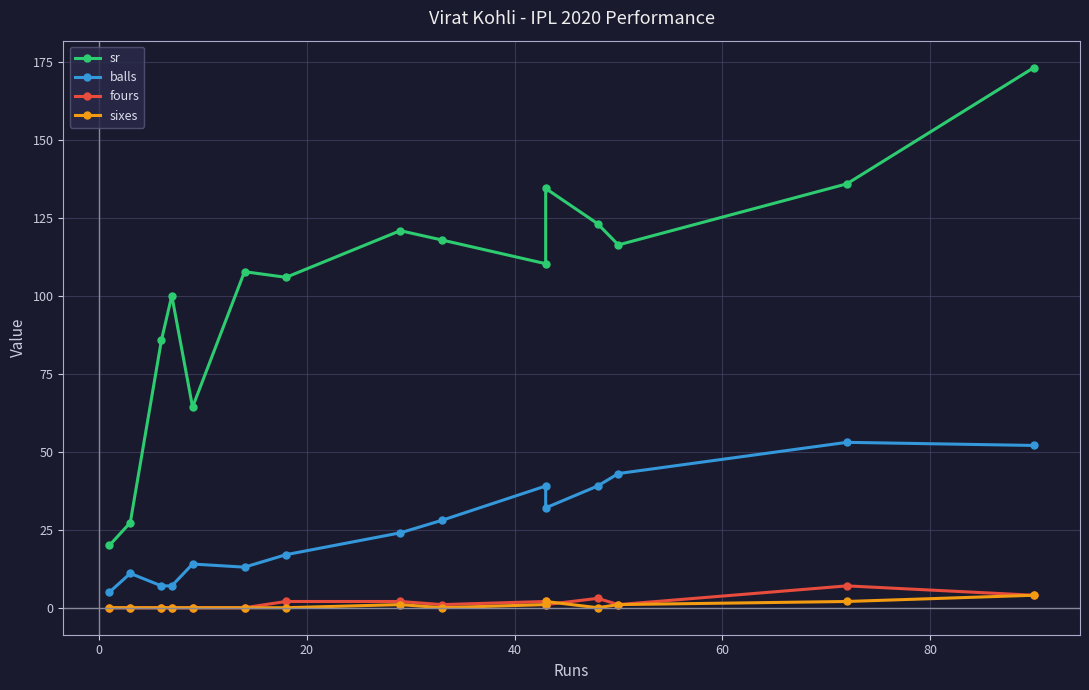

True or false: balls has a value of 48.2 at 8.

False